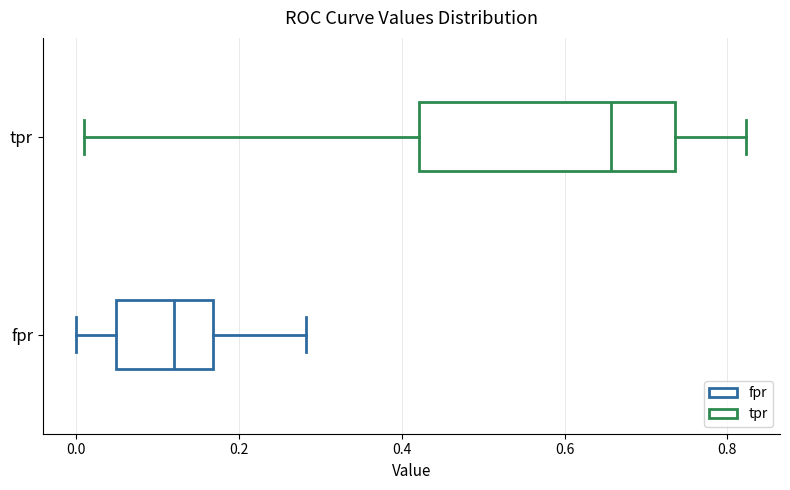

Where does the right whisker of the box for tpr end on the x-axis? The values are not printed on the chart, so give them approximately, as read against the axis.

0.82